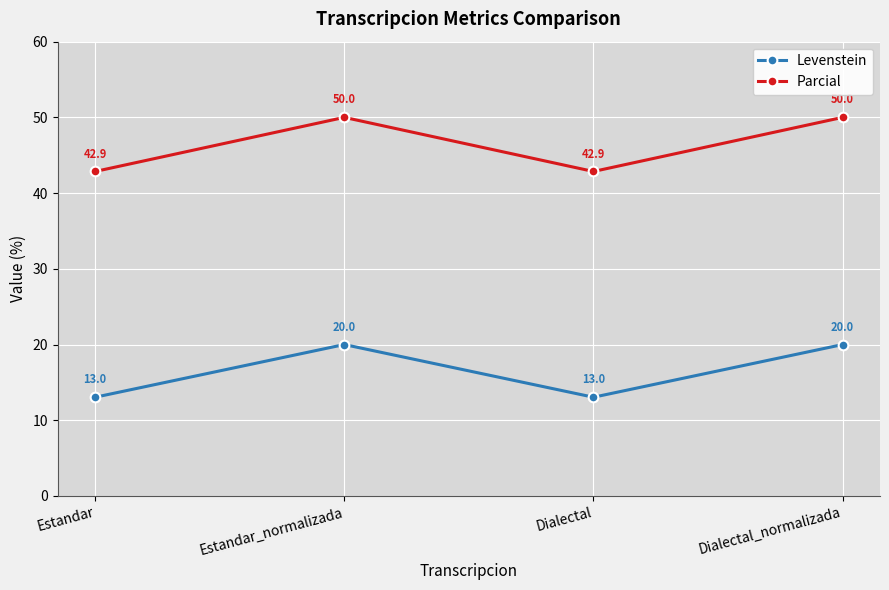

What is the maximum value for Levenstein?

20.0